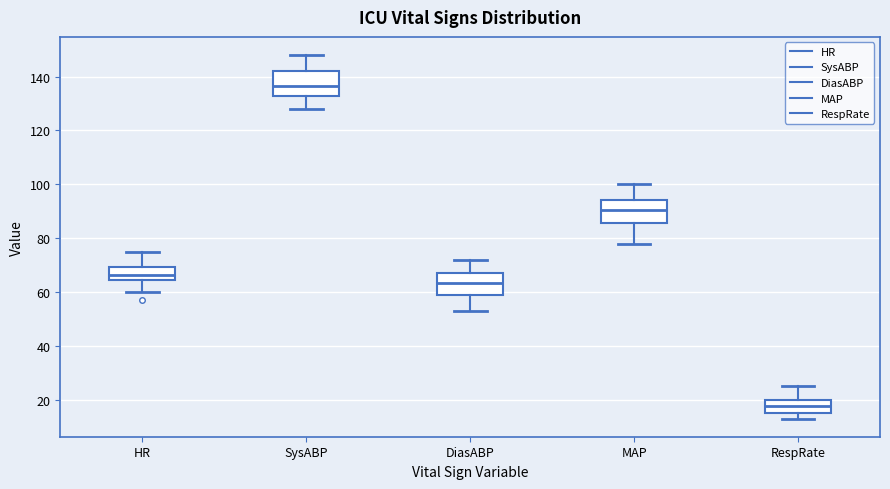

Which box's median line is the highest?

SysABP